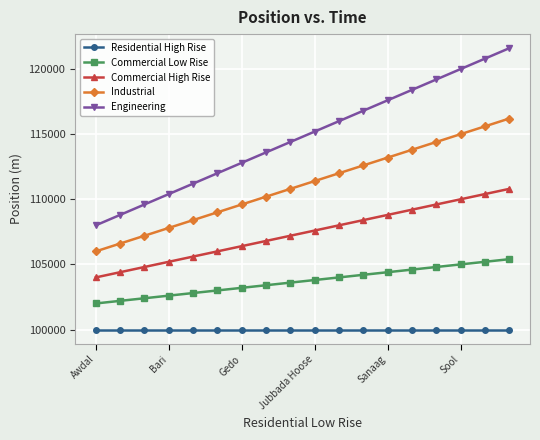

True or false: Commercial High Rise and Engineering intersect in this chart.

False